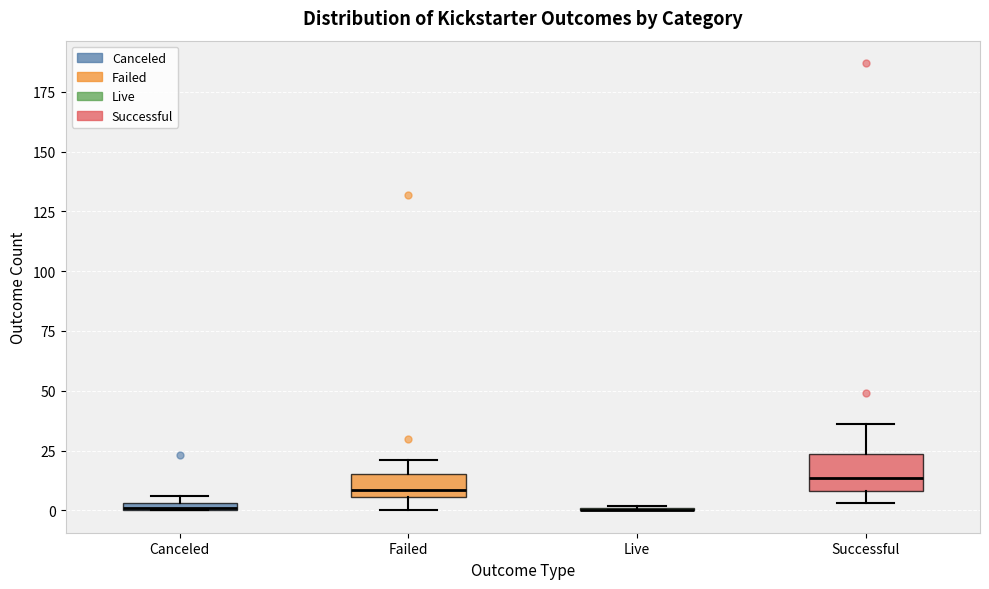

Which box is the tallest, from its lower edge to its upper edge?

Successful